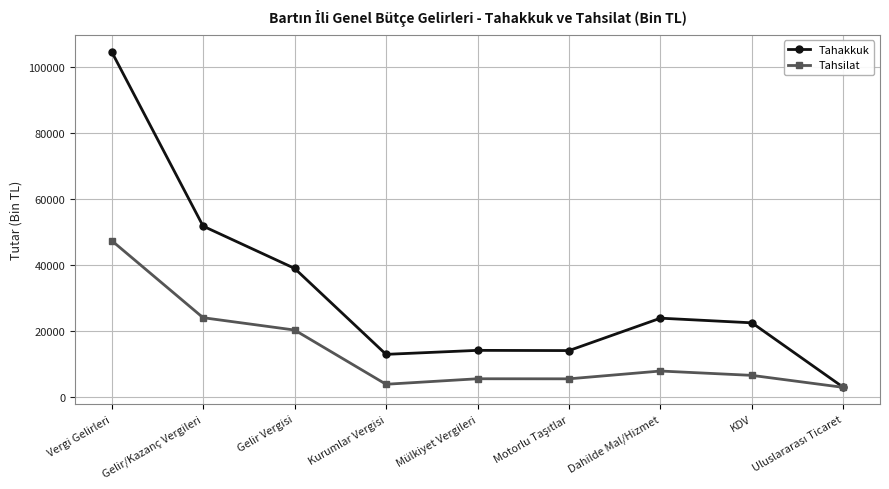

Count the number of data series in this chart.

2